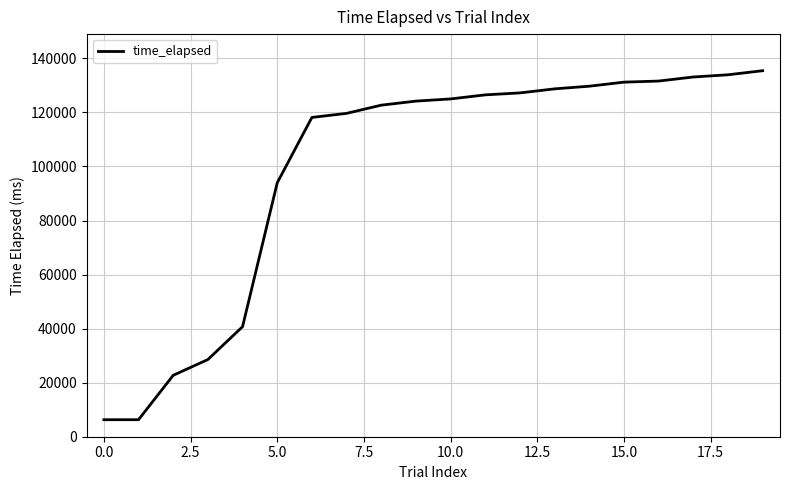

What is the maximum value shown in the chart?

135439